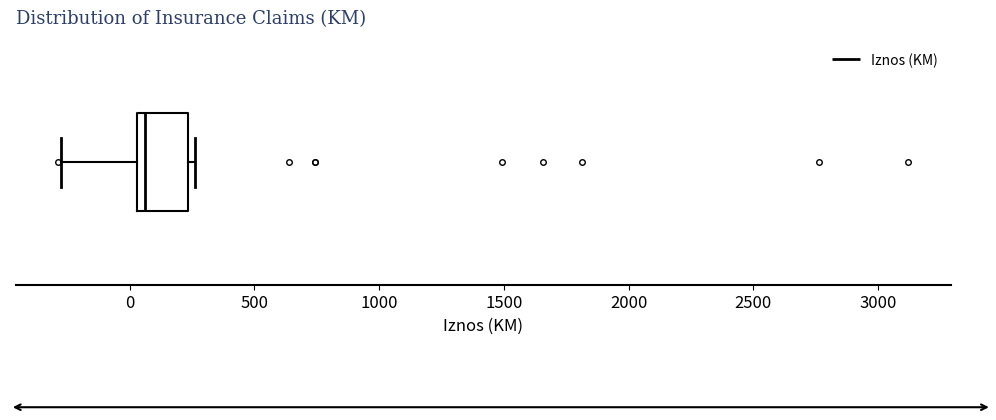

Where does the left whisker of the box end on the x-axis? The values are not printed on the chart, so give them approximately, as read against the axis.

-300